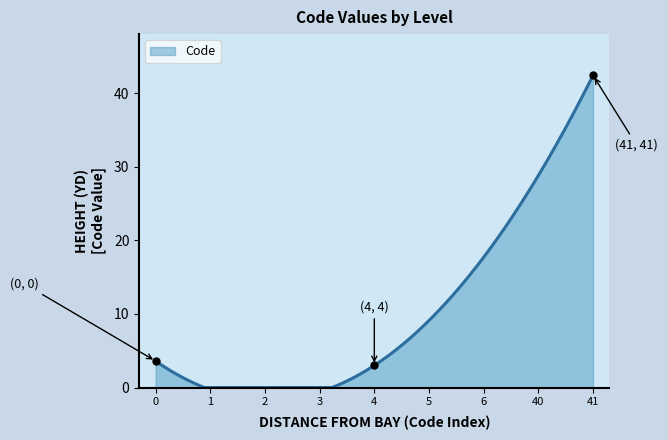

What is the difference between the maximum and minimum values?

42.4